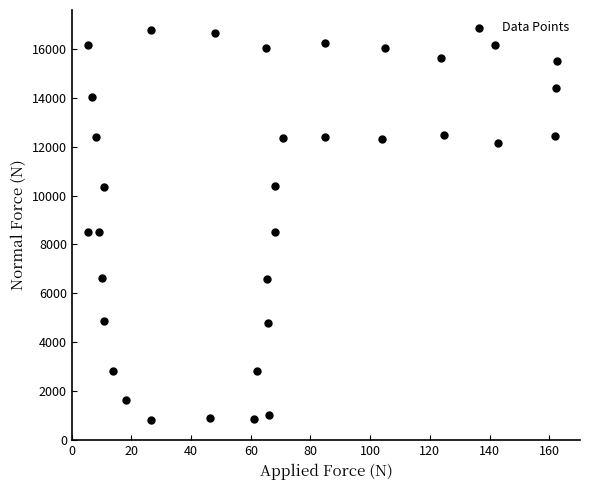

What is the range of X values (max minus min)?

157.1